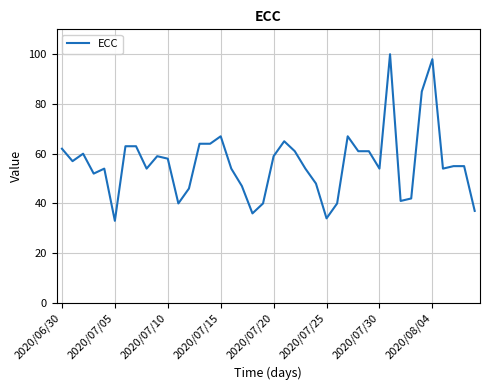

What is the difference between the maximum and minimum values?

67